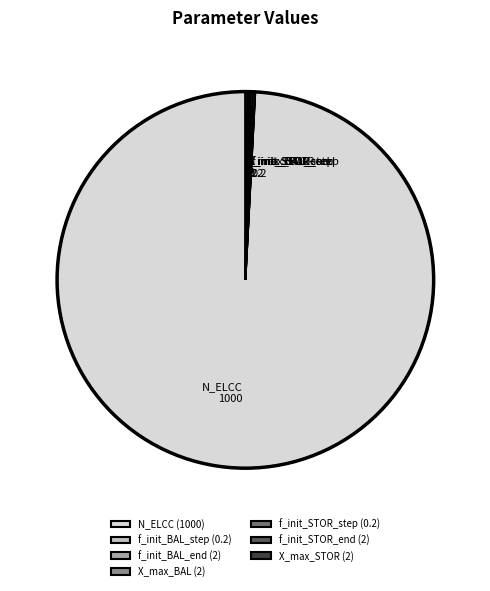

Which slice represents more than half of the pie?

N_ELCC